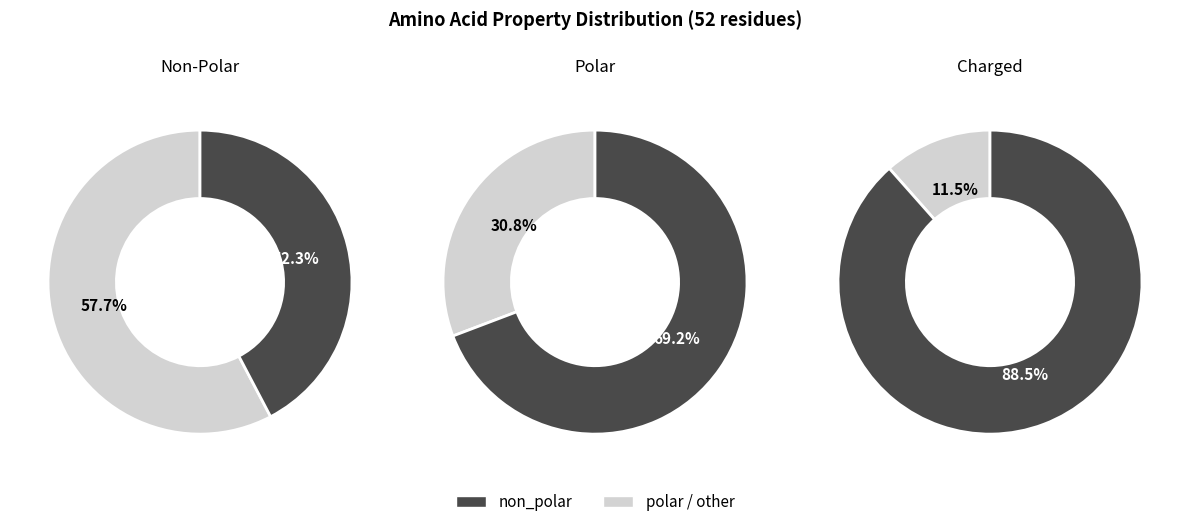

Is there any slice that represents more than half of the pie?

Yes